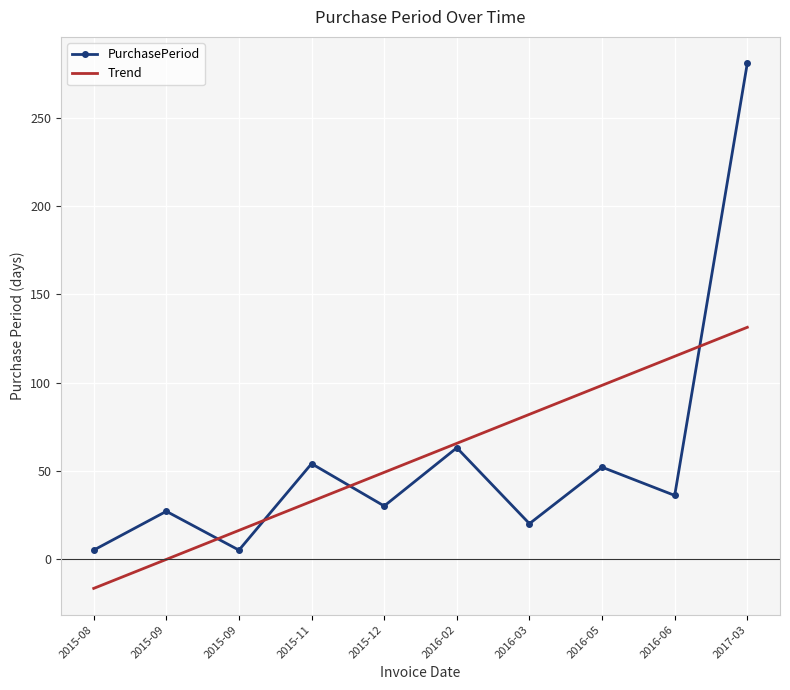

Rank the categories by PurchasePeriod value from highest to lowest.

2017-03, 2016-02, 2015-11, 2016-05, 2016-06, 2015-12, 2015-09, 2016-03, 2015-08, 2015-09